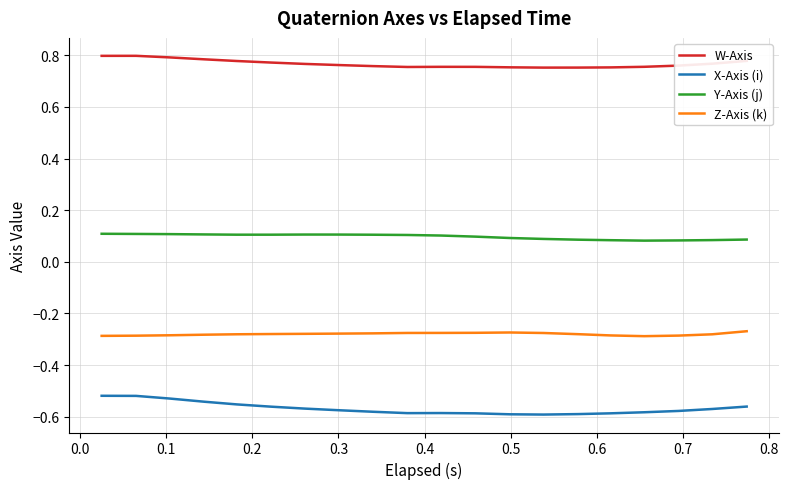

True or false: Z-Axis (k) and W-Axis intersect in this chart.

False